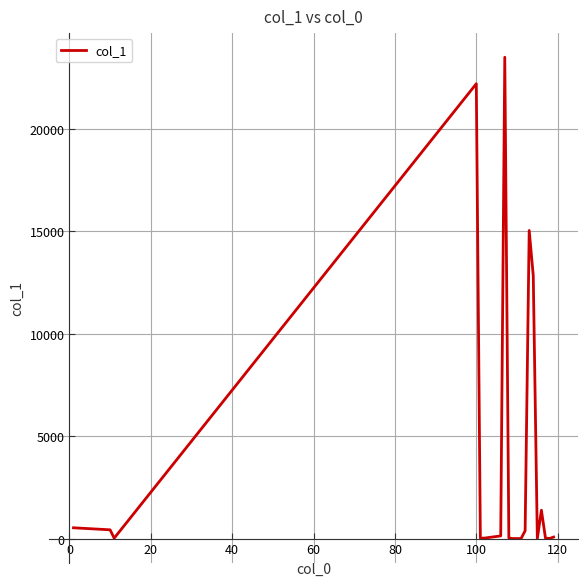

What is the minimum value shown in the chart?

1.0